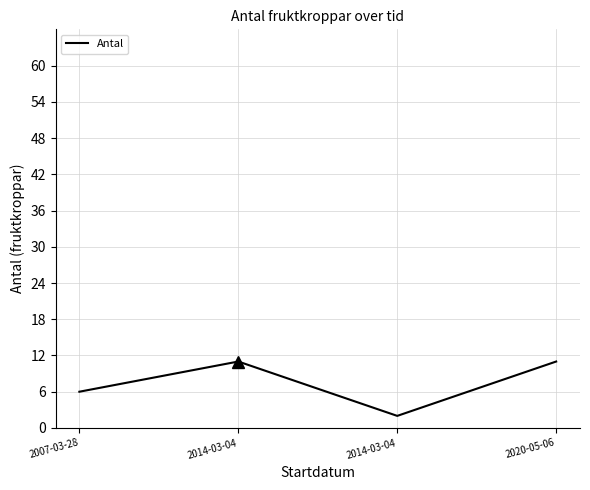

Read the value at 2007-03-28.

6